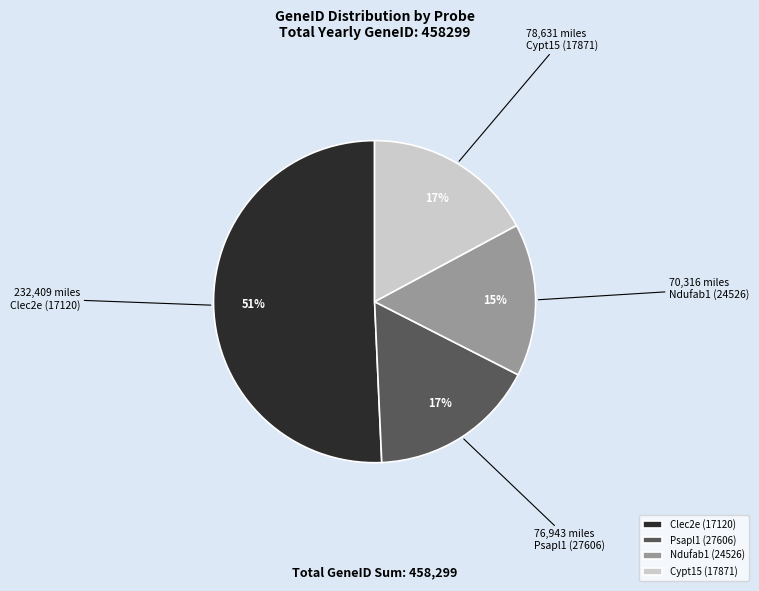

Between Psapl1 (27606) and Clec2e (17120), which is larger?

Clec2e (17120)